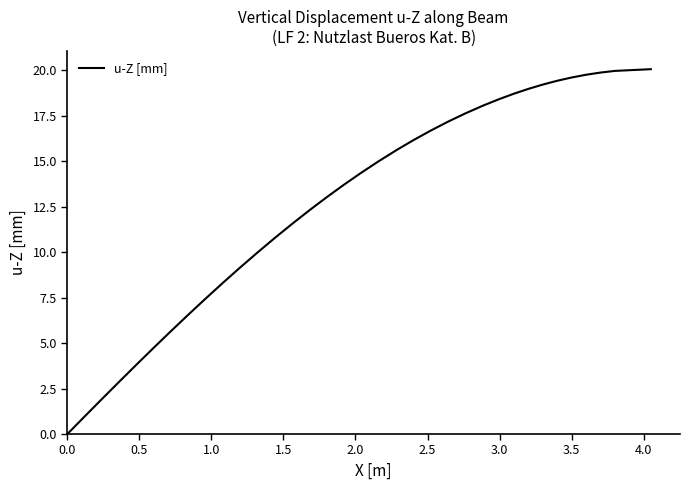

What is the greatest value displayed?

20.1